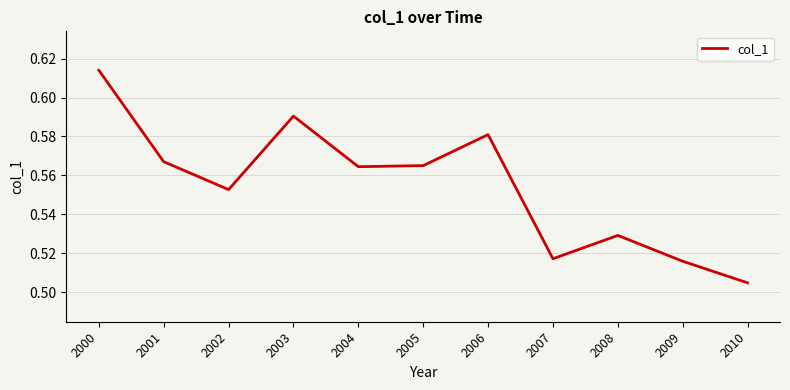

True or false: the data shows 0.7 at 2008.

False